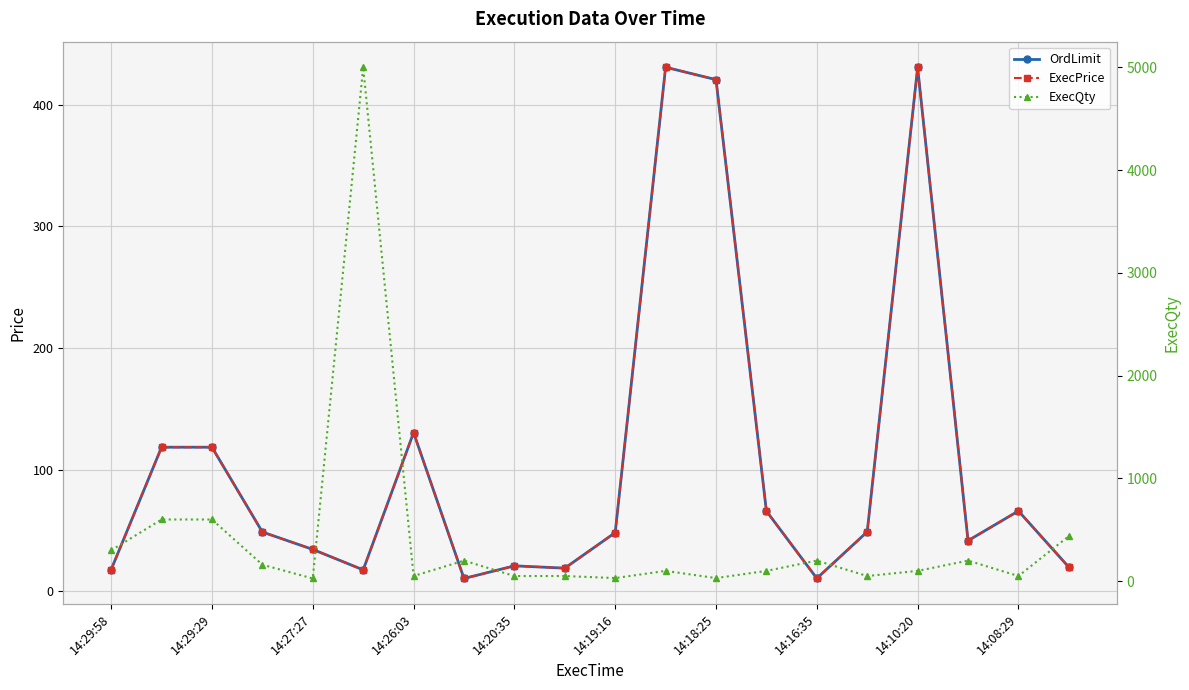

How many series are shown in this chart?

3